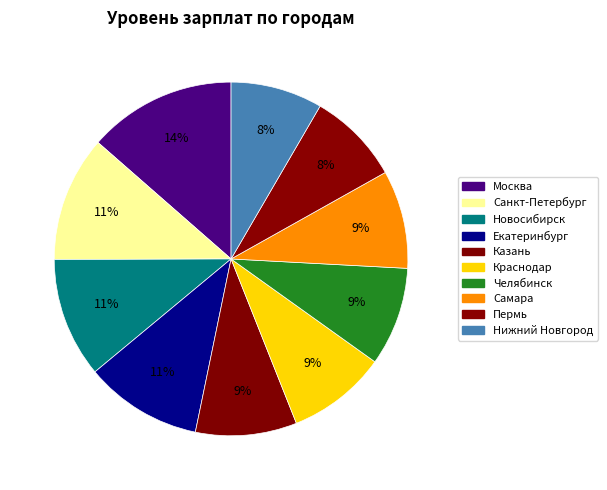

Rank the categories by value from highest to lowest.

Москва, Санкт-Петербург, Новосибирск, Екатеринбург, Казань, Краснодар, Челябинск, Самара, Пермь, Нижний Новгород